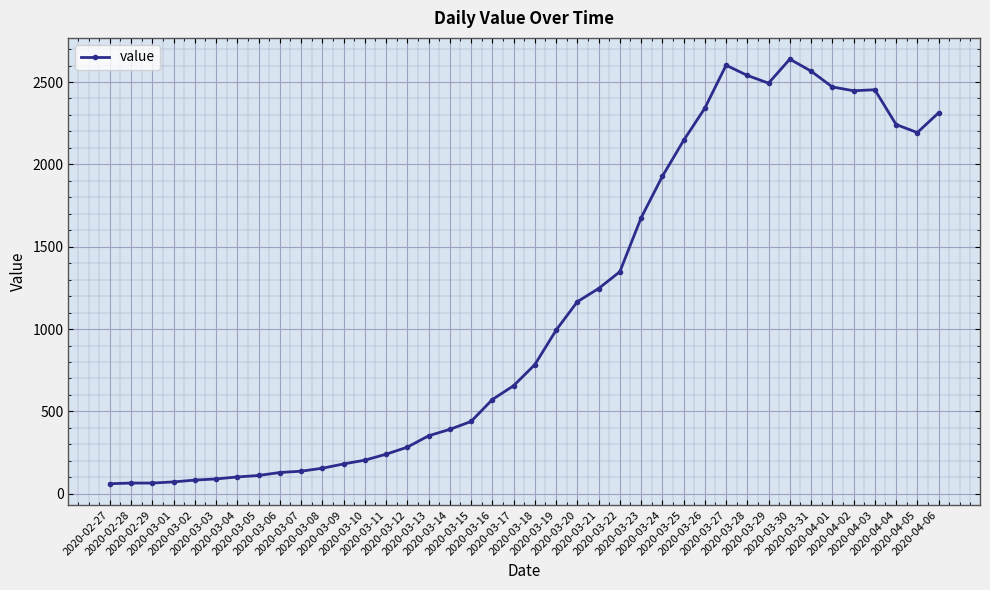

Does the chart display data point markers on the line(s)?

Yes